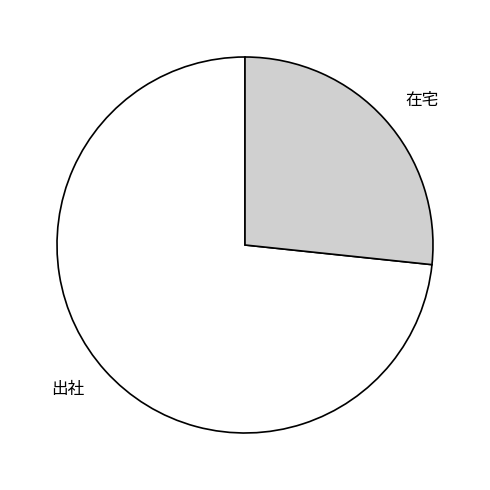

Is there any slice that represents more than half of the pie?

Yes